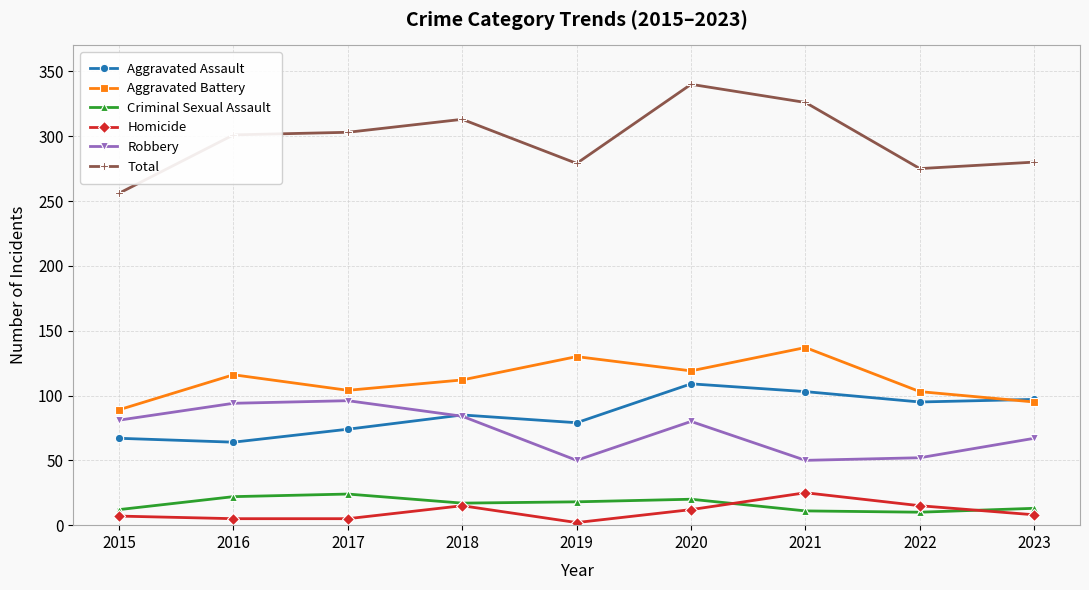

At how many categories does at least one series exceed 217?

9